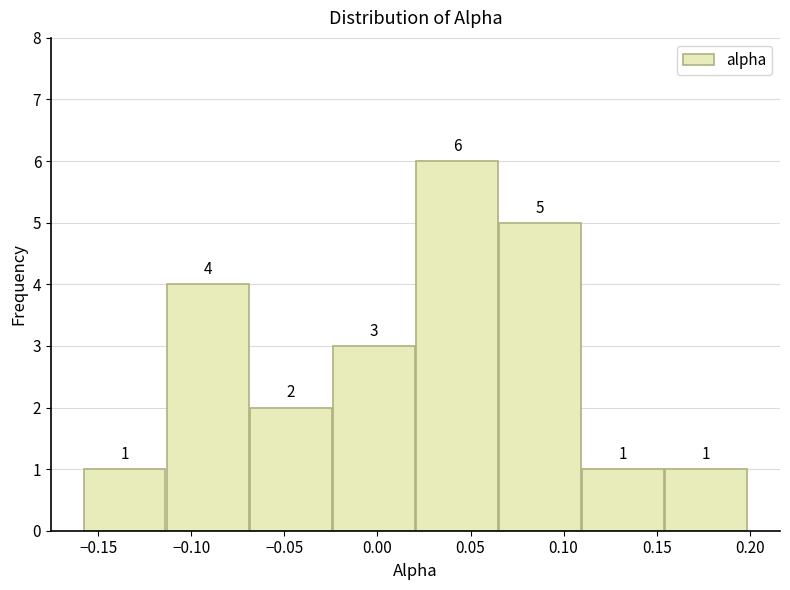

Which range on the x-axis has the tallest bar?

0.020 to 0.065